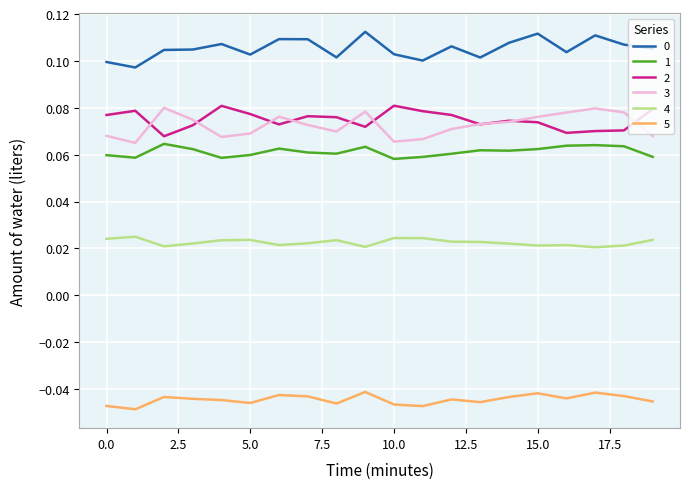

True or false: 0 and 5 cross at least once.

False